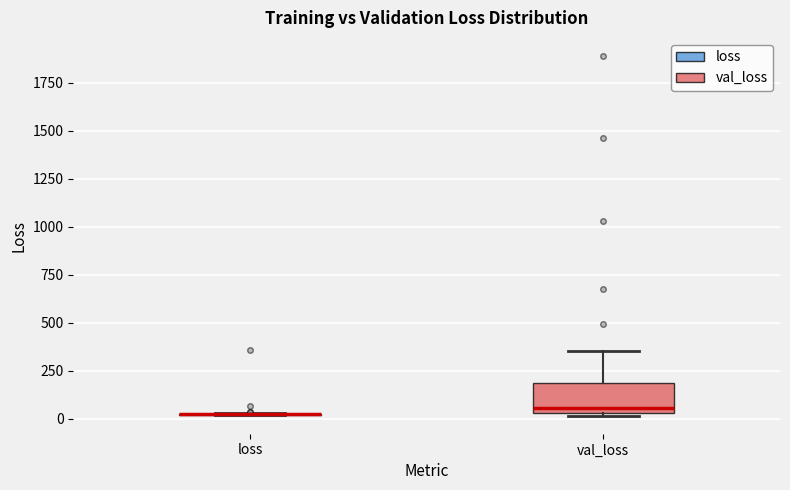

Reading left to right, transcribe this box plot: for each box, give where its median line is, the range the box spans, and where its two whiskers end, as read against the y-axis. The values are not printed on the chart, so give them approximately, as read against the axis.

loss: box collapsed to a line at 0, whiskers 0 to 50
val_loss: median 50 (just above the box's lower edge), box 50 to 200, whiskers 0 to 350